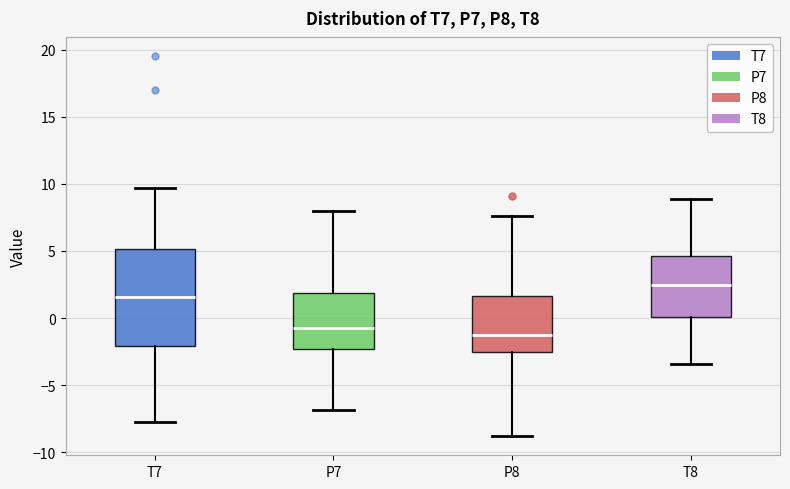

Which box is the tallest, from its lower edge to its upper edge?

T7